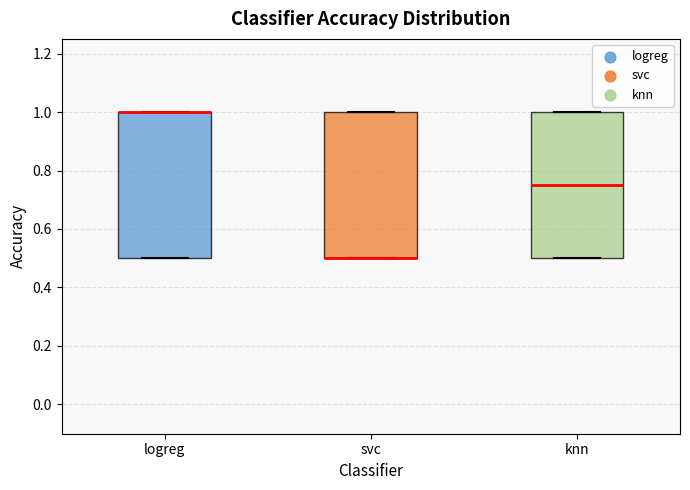

Reading left to right, read every box against the y-axis: the position of its median line, the range the box covers, and the ends of its whiskers. The values are not printed on the chart, so give them approximately, as read against the axis.

logreg: median 1.00 (drawn on the box's upper edge), box 0.50 to 1.00, whiskers 0.50 to 1.00
svc: median 0.50 (drawn on the box's lower edge), box 0.50 to 1.00, whiskers 0.50 to 1.00
knn: median 0.76, box 0.50 to 1.00, whiskers 0.50 to 1.00